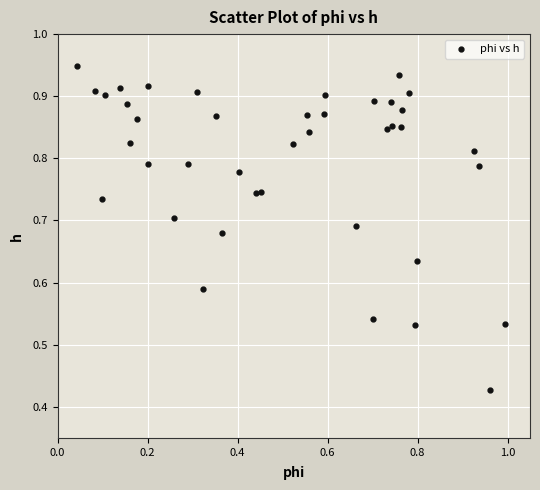

What is the range of X values (max minus min)?

1.0